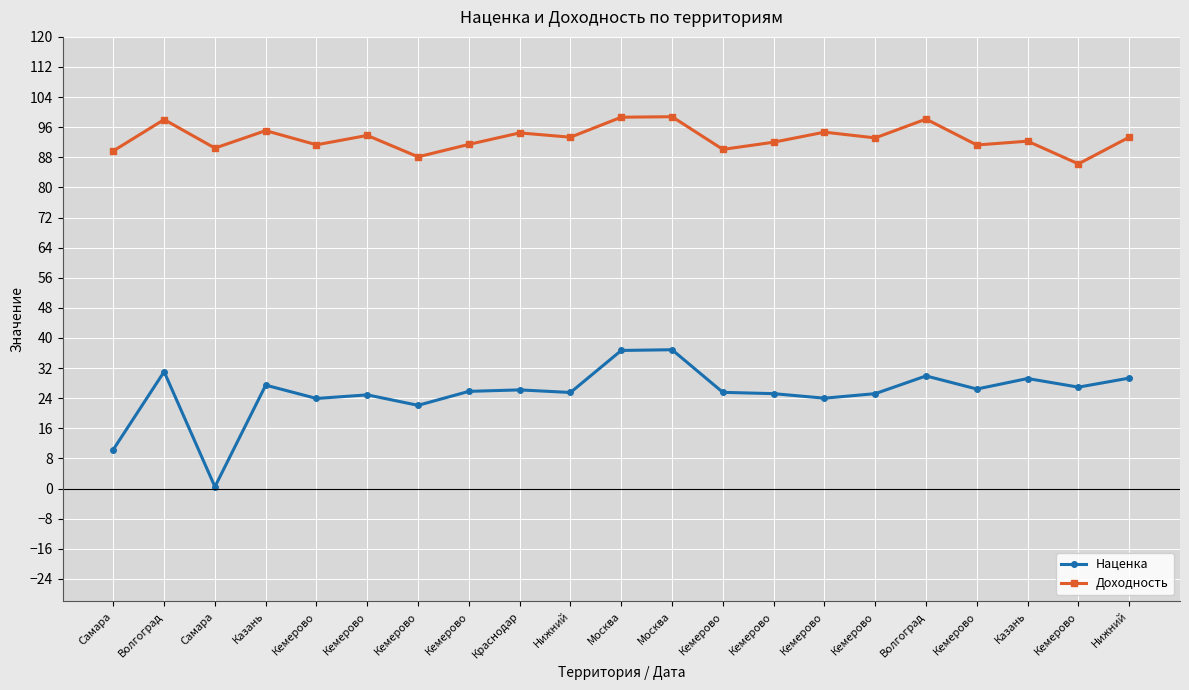

Reading left to right, transcribe all the data shown in this chart.

Наценка: 10.4	31.1	0.5	27.5	23.9	24.9	22.1	25.8	26.2	25.5	36.7	36.9	25.6	25.2	24.0	25.2	29.9	26.4	29.2	26.9	29.3
Доходность: 89.7	98.0	90.5	95.1	91.3	93.8	88.1	91.4	94.5	93.3	98.7	98.8	90.1	92.0	94.7	93.2	98.2	91.3	92.3	86.3	93.3